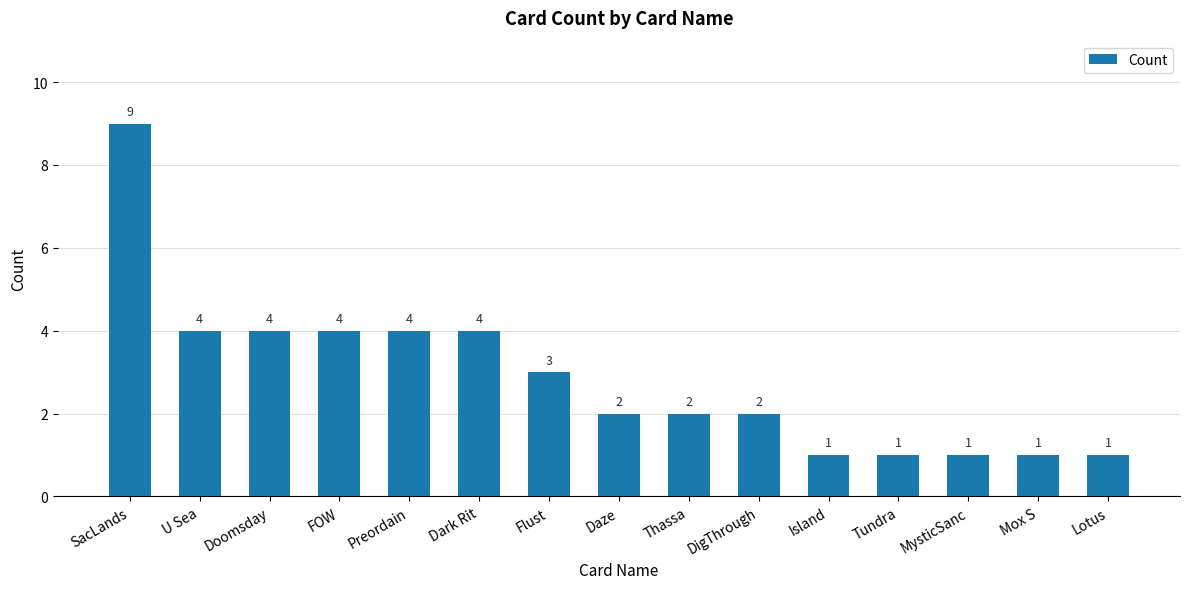

What is the average value?

3